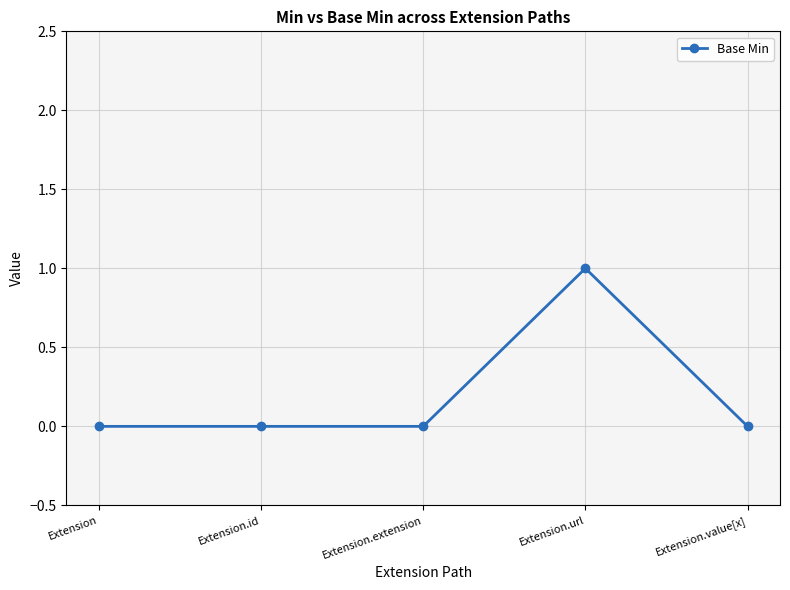

Reading right to left, list all the values displayed in this chart.

Extension.value[x]=0	Extension.url=1	Extension.extension=0	Extension.id=0	Extension=0